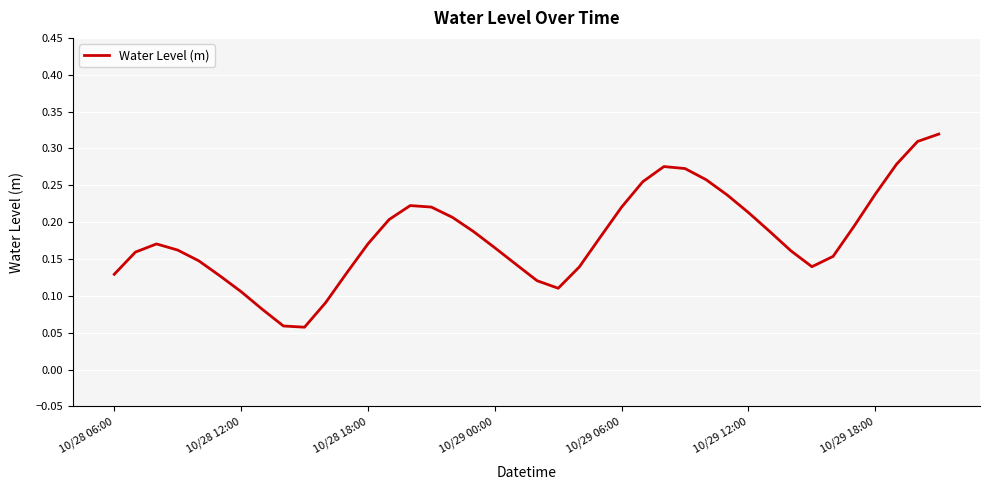

True or false: there are more than 1 points higher than both neighbors.

True